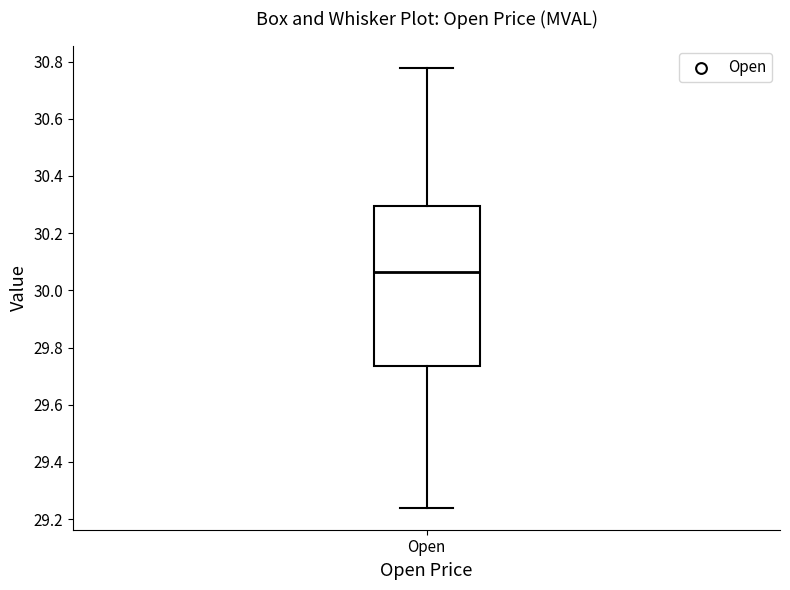

Where does the upper whisker of the box for Open end on the y-axis? The values are not printed on the chart, so give them approximately, as read against the axis.

30.78